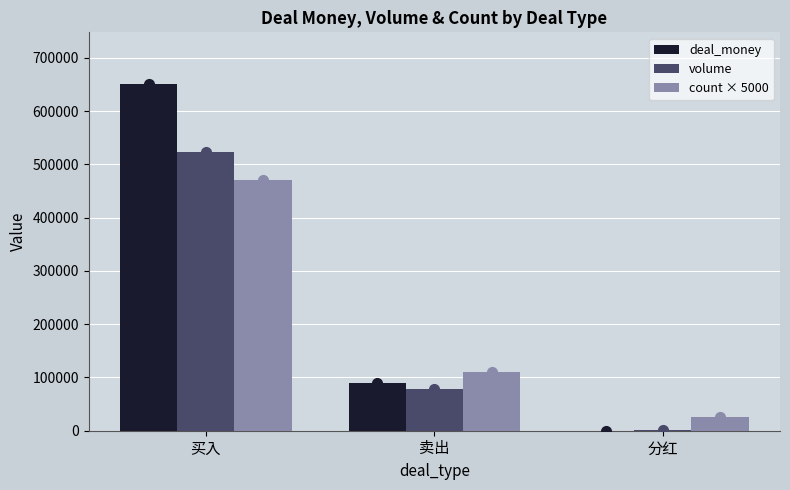

Are the bars horizontal?

No